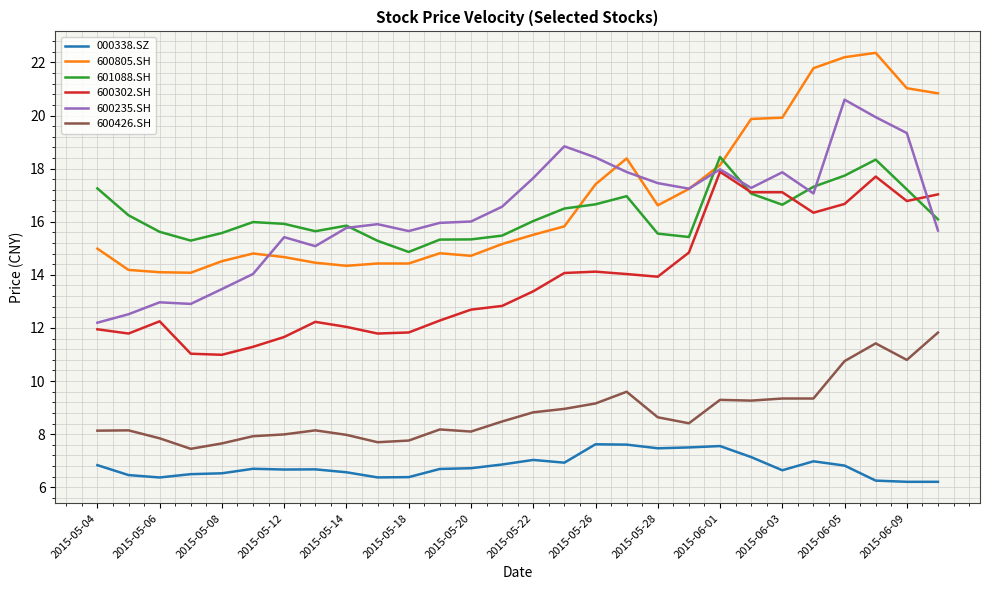

What is the lowest value of the 600302.SH series?

11.0